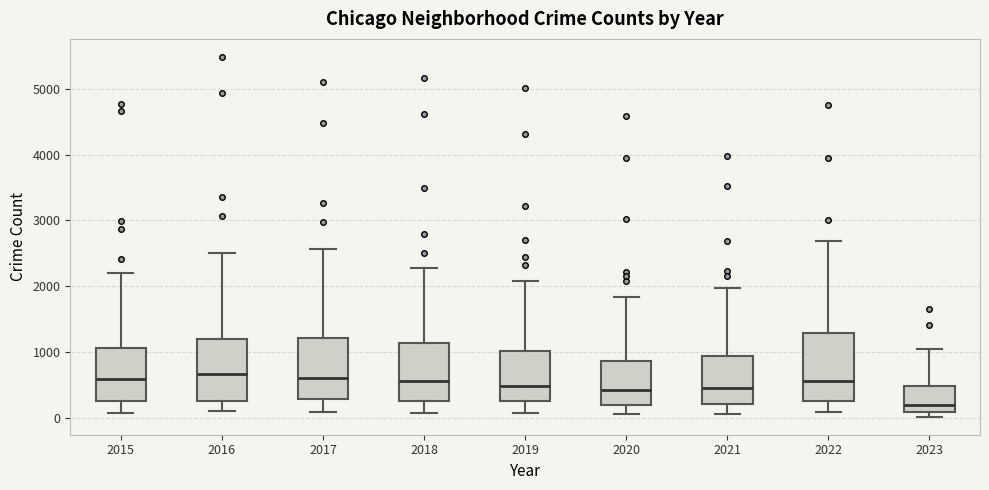

Reading left to right, read every box against the y-axis: the position of its median line, the range the box covers, and the ends of its whiskers. The values are not printed on the chart, so give them approximately, as read against the axis.

2015: median 600, box 300 to 1100, whiskers 100 to 2200
2016: median 700, box 300 to 1200, whiskers 100 to 2500
2017: median 600, box 300 to 1200, whiskers 100 to 2600
2018: median 600, box 300 to 1100, whiskers 100 to 2300
2019: median 500, box 300 to 1000, whiskers 100 to 2100
2020: median 400, box 200 to 900, whiskers 100 to 1800
2021: median 500, box 200 to 900, whiskers 100 to 2000
2022: median 600, box 300 to 1300, whiskers 100 to 2700
2023: median 200, box 100 to 500, whiskers 0 to 1000